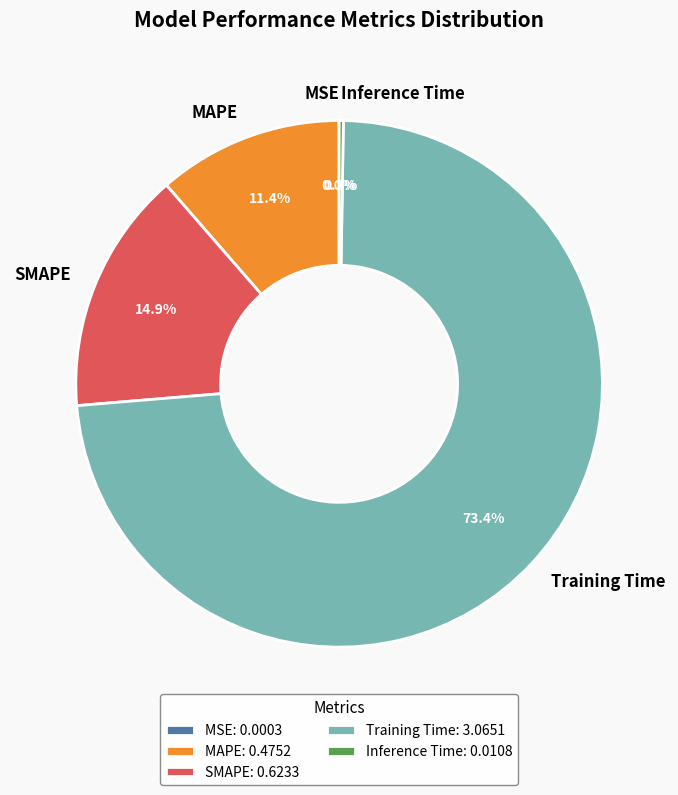

Which has a higher value, SMAPE or Training Time?

Training Time